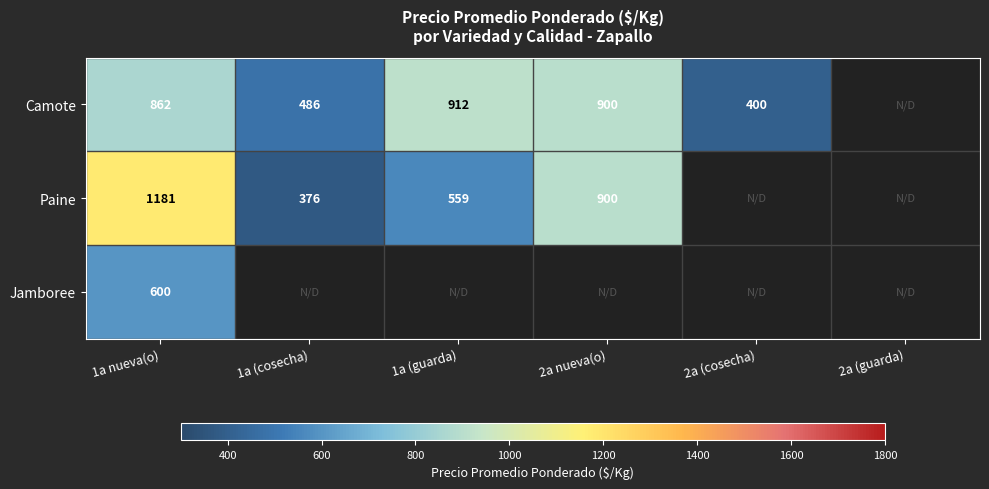

Count the number of categories in the chart.

6